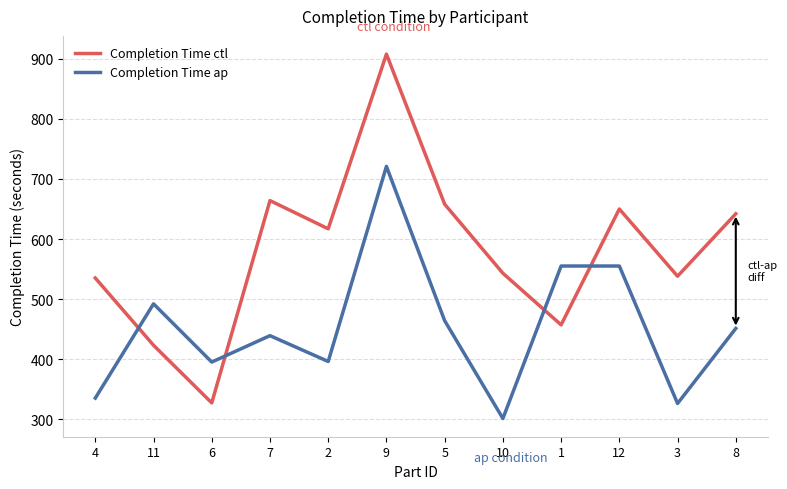

What is the sum of all Completion Time ap values?

5430